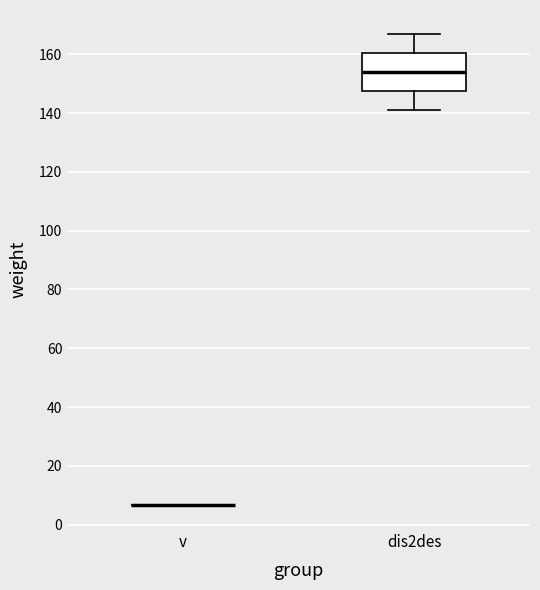

Comparing the boxes themselves (not the whiskers), which one is the tallest?

dis2des